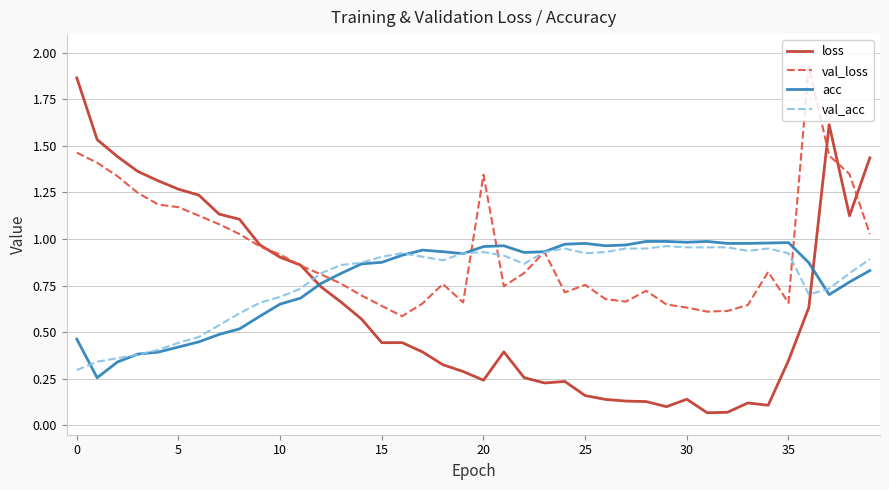

Which series has the largest total across all categories?

val_loss